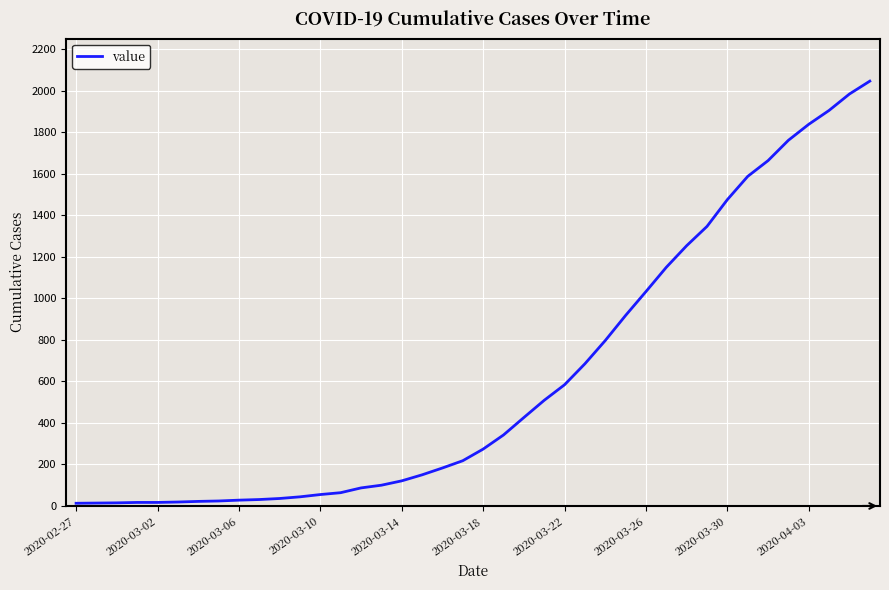

What is the difference between the maximum and minimum values?

2034